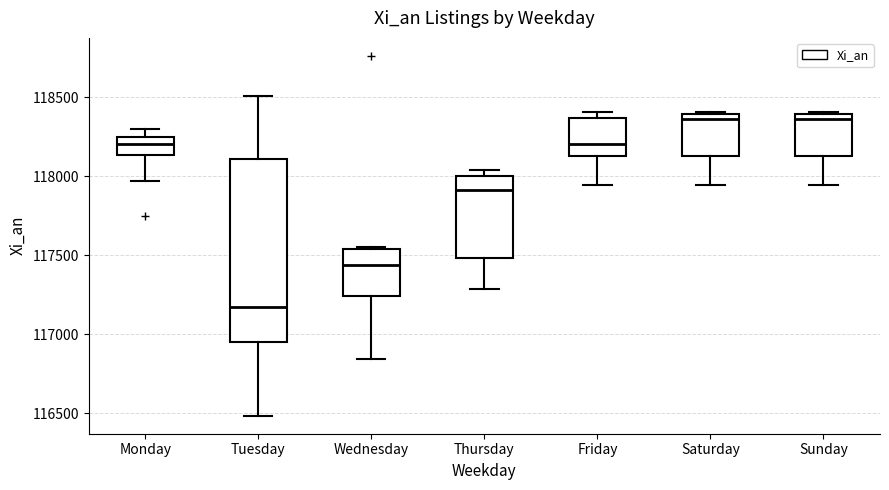

Where is the upper edge of the box for Wednesday on the y-axis? The values are not printed on the chart, so give them approximately, as read against the axis.

117550